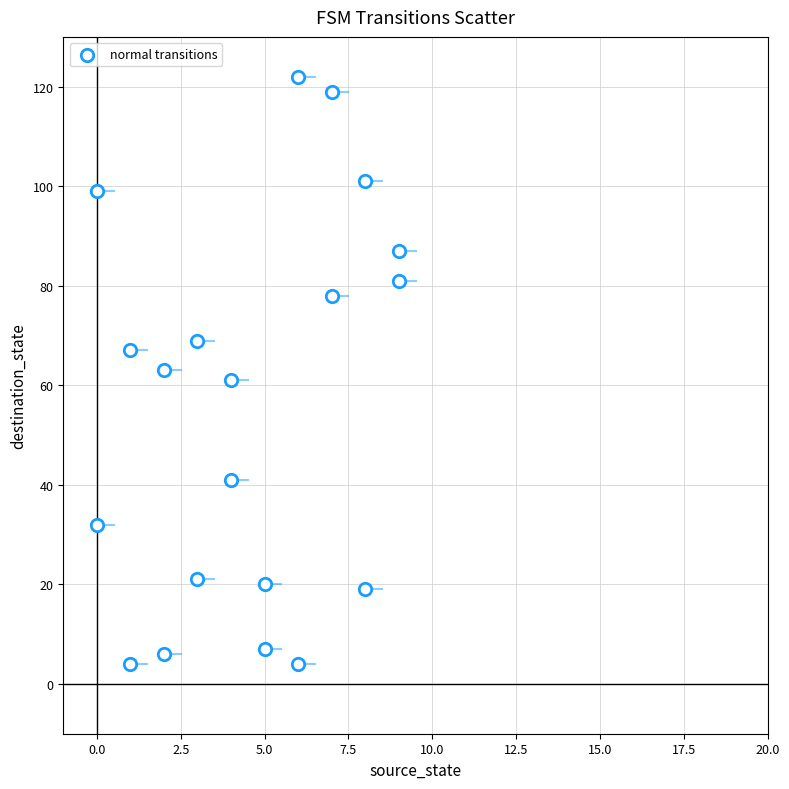

What is the range of X values (max minus min)?

9